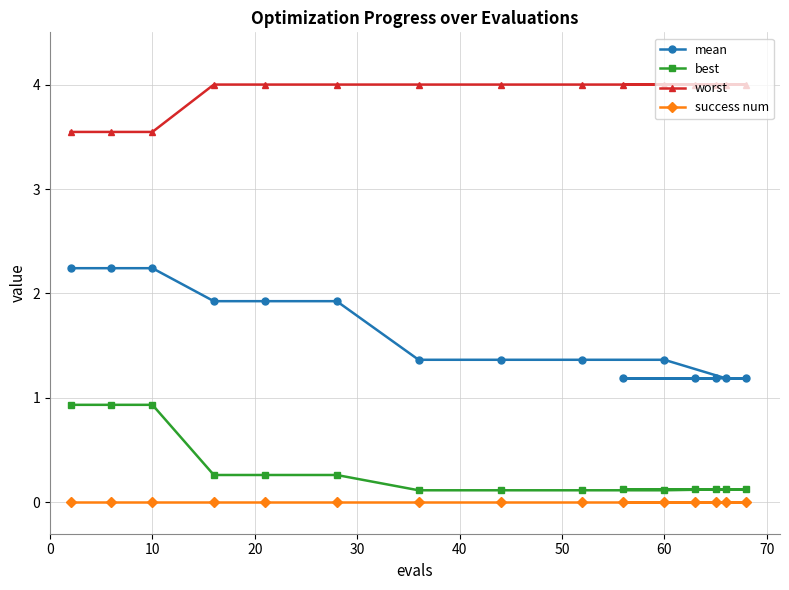

True or false: worst and best cross at least once.

False